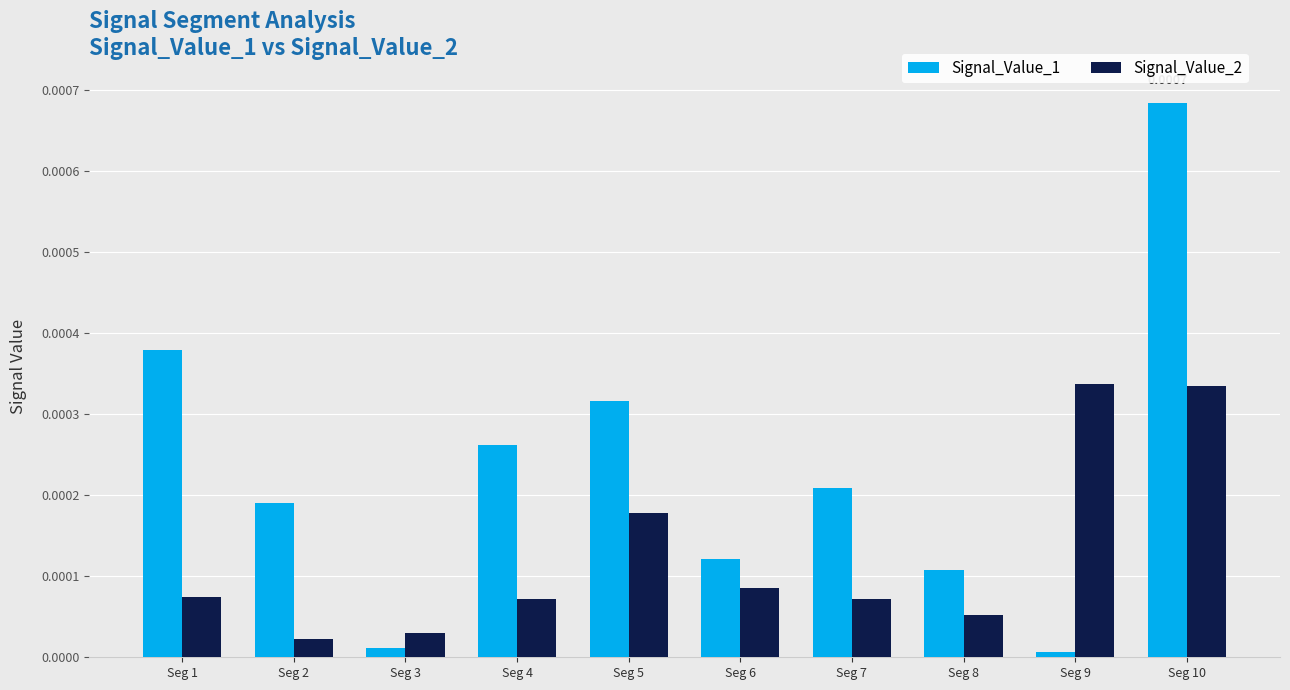

Does the chart contain any negative values?

No